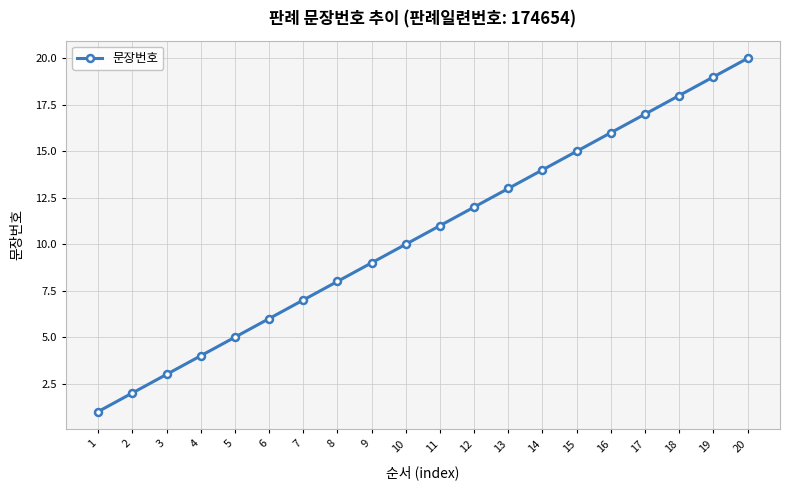

What is the change in value from 9 to 20?

+11